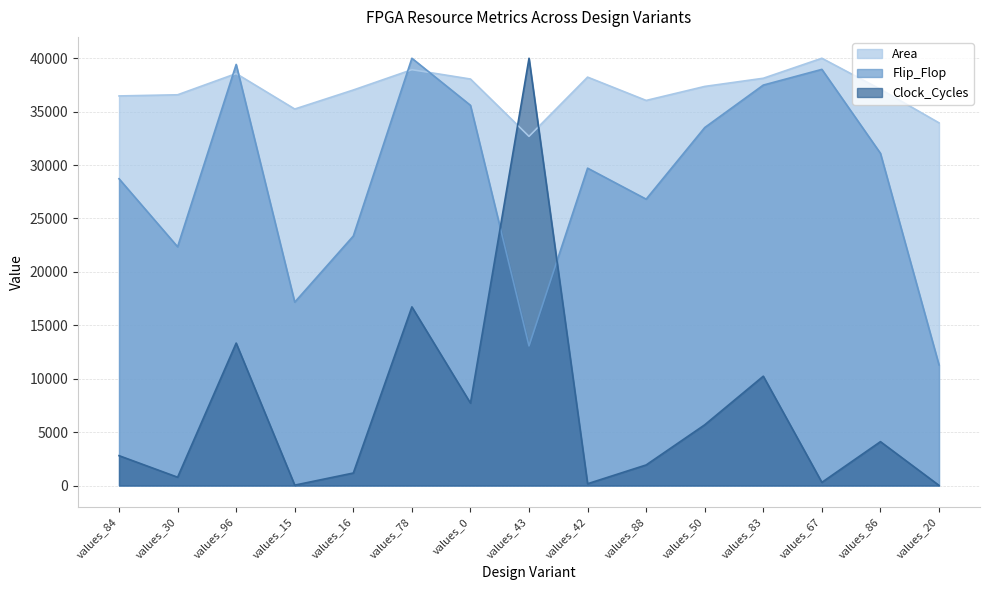

At which category does Area reach its first local peak?

values_96